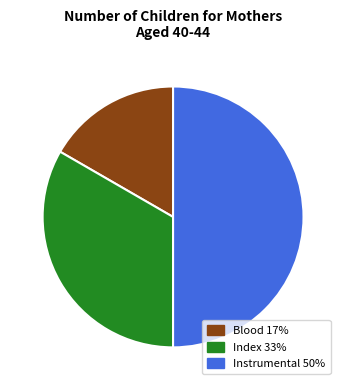

What is the ratio of the value at Index to the value at Blood?

2.0